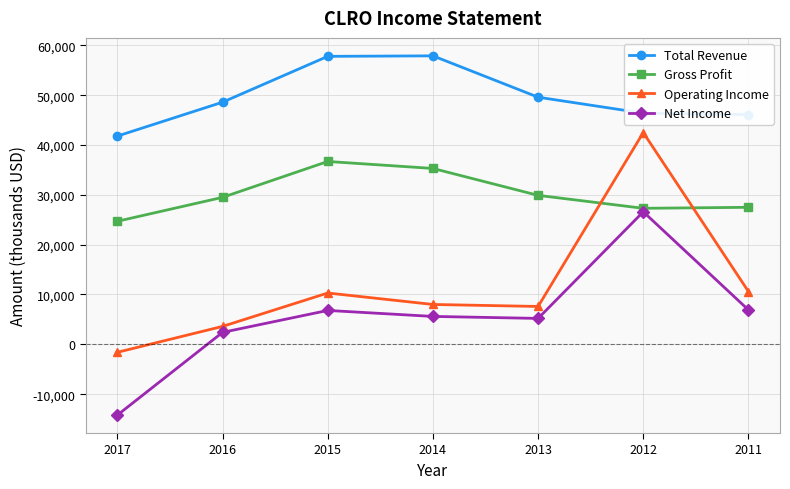

Rank the series at 2012 from highest to lowest value.

Total Revenue, Operating Income, Gross Profit, Net Income